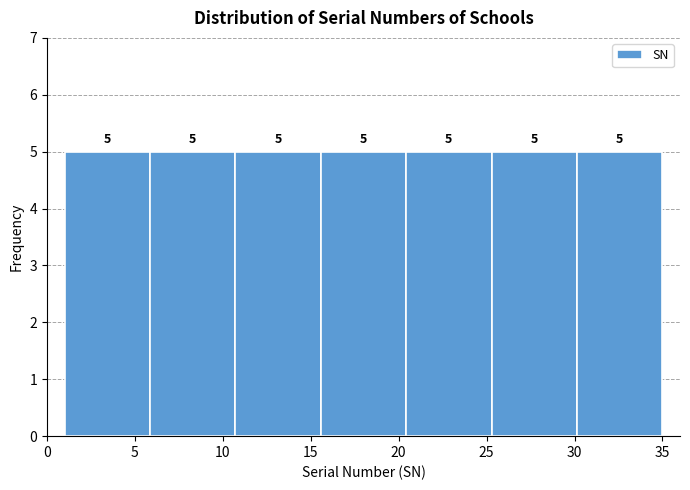

Reading left to right, transcribe this chart: for each bar, give the range it covers on the x-axis and its height. The bar edges are not printed on the chart, so give them approximately, as read against the axis.

1.0 to 6.0: 5
6.0 to 10.5: 5
10.5 to 15.5: 5
15.5 to 20.5: 5
20.5 to 25.5: 5
25.5 to 30.0: 5
30.0 to 35.0: 5